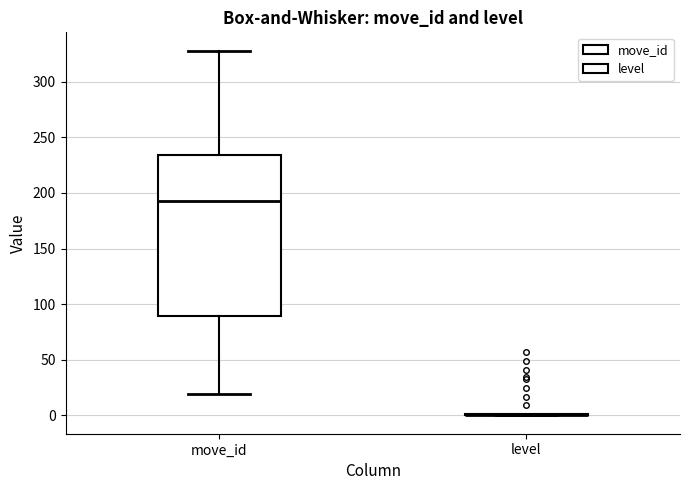

Reading left to right, read every box against the y-axis: the position of its median line, the range the box covers, and the ends of its whiskers. The values are not printed on the chart, so give them approximately, as read against the axis.

move_id: median 195, box 90 to 235, whiskers 20 to 330
level: box collapsed to a line at 0, whiskers 0 to 0